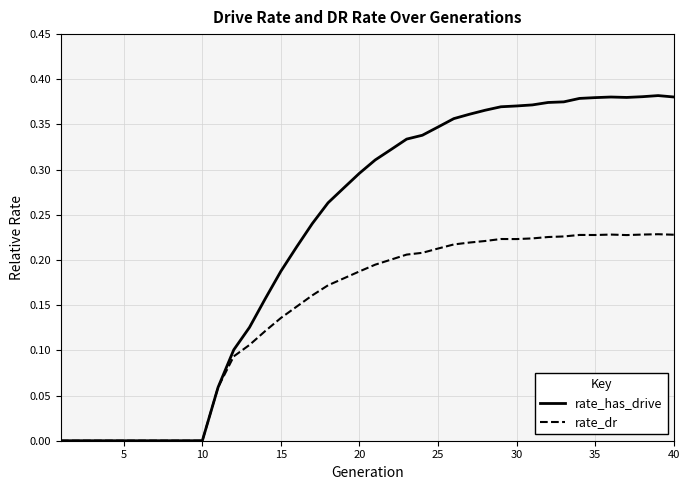

Which series has the largest total across all categories?

rate_has_drive